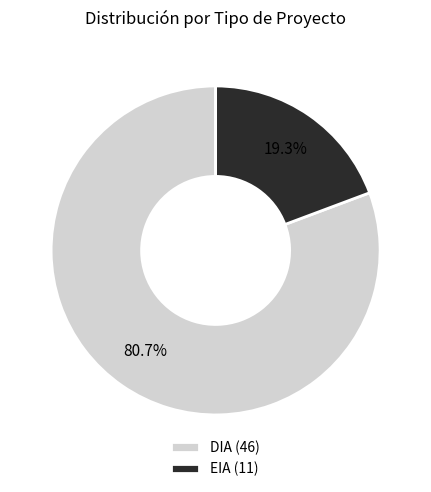

What is the majority slice?

DIA